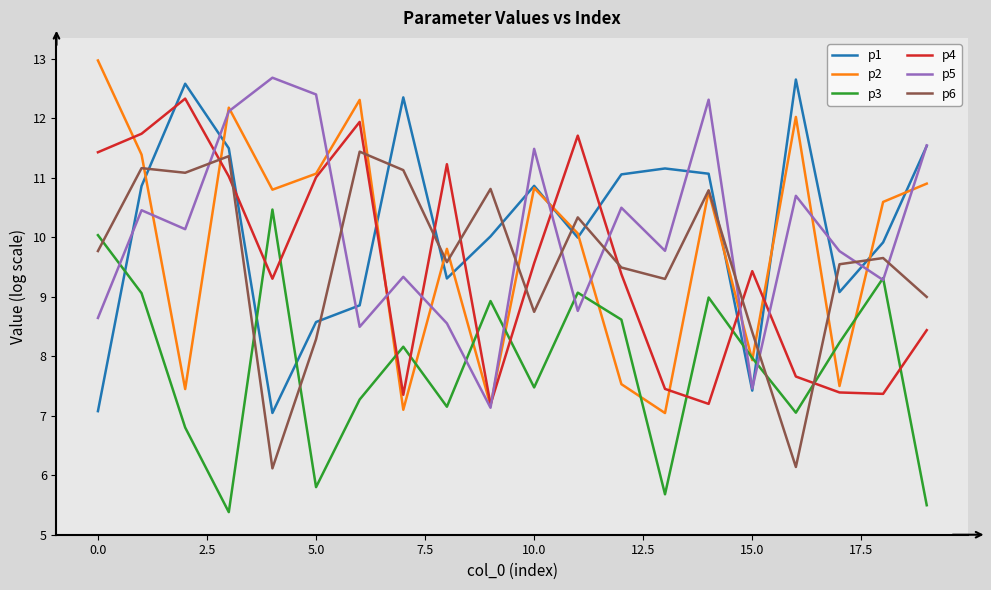

What is the sum of all p5 values?

201.5